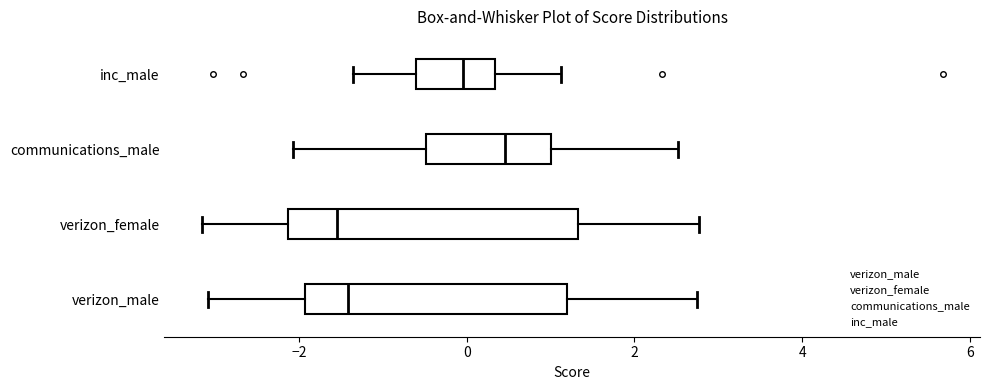

Reading bottom to top, read every box against the x-axis: the position of its median line, the range the box covers, and the ends of its whiskers. The values are not printed on the chart, so give them approximately, as read against the axis.

verizon_male: median -1.4, box -2.0 to 1.2, whiskers -3.0 to 2.8
verizon_female: median -1.6, box -2.2 to 1.4, whiskers -3.2 to 2.8
communications_male: median 0.4, box -0.4 to 1.0, whiskers -2.0 to 2.6
inc_male: median 0.0, box -0.6 to 0.4, whiskers -1.4 to 1.2